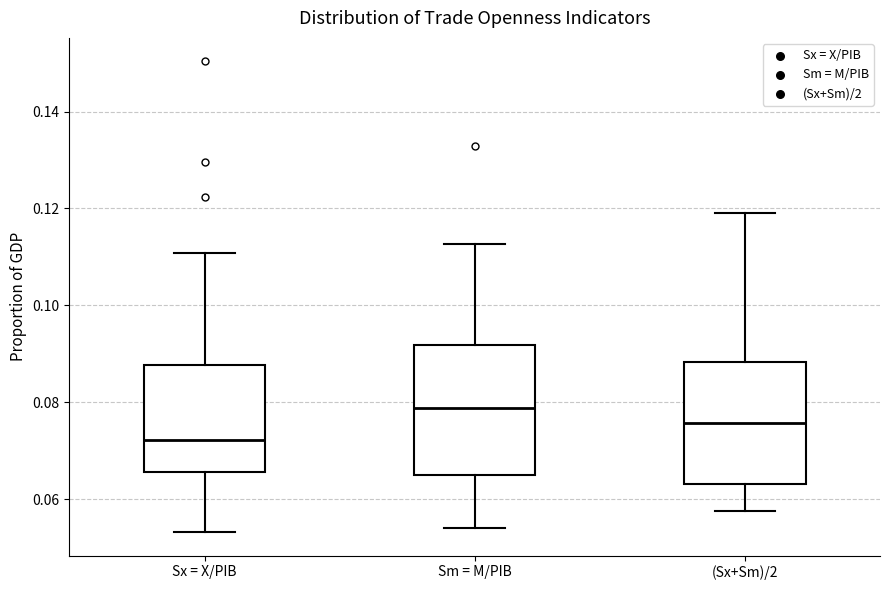

Reading left to right, transcribe this box plot: for each box, give where its median line is, the range the box spans, and where its two whiskers end, as read against the y-axis. The values are not printed on the chart, so give them approximately, as read against the axis.

Sx = X/PIB: median 0.072, box 0.066 to 0.088, whiskers 0.054 to 0.110
Sm = M/PIB: median 0.078, box 0.064 to 0.092, whiskers 0.054 to 0.112
(Sx+Sm)/2: median 0.076, box 0.064 to 0.088, whiskers 0.058 to 0.120